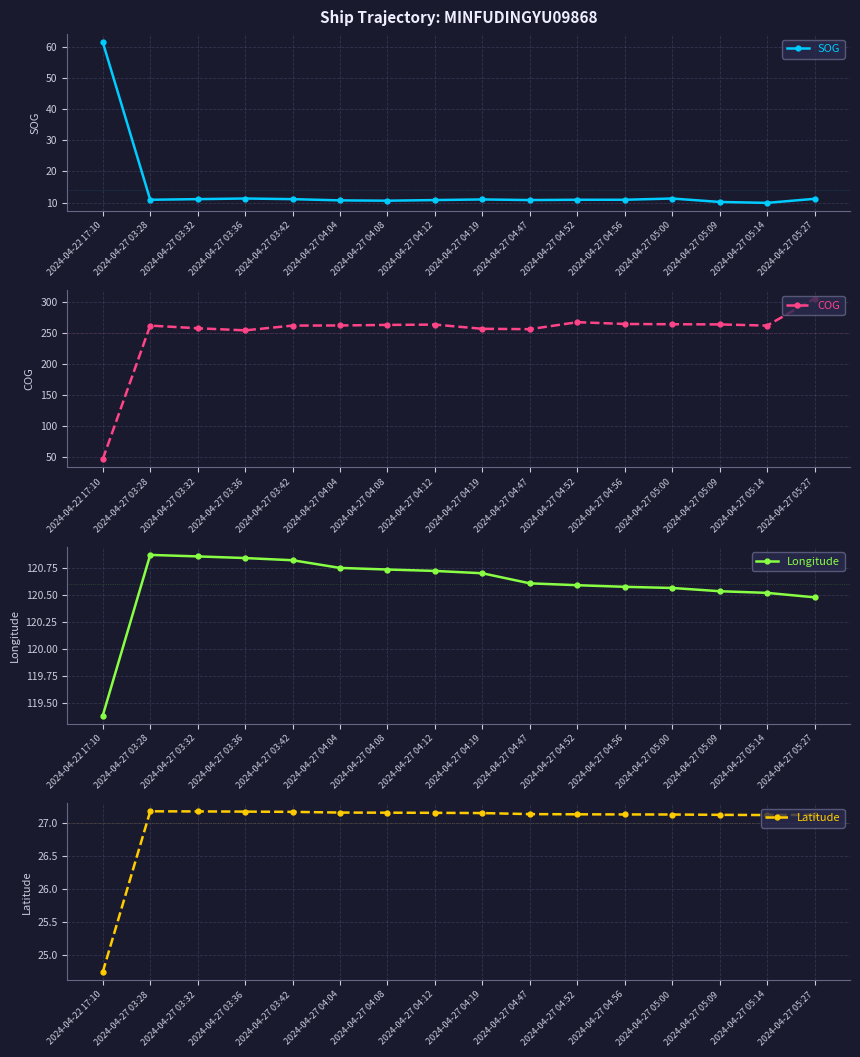

At how many categories does at least one series exceed 109?

16